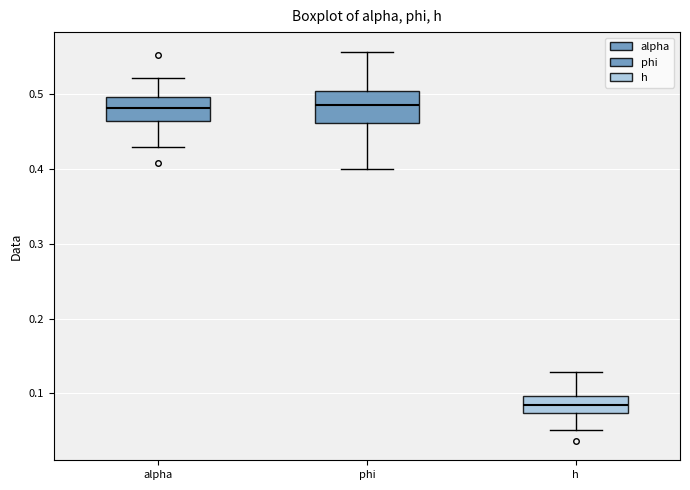

Reading left to right, transcribe this box plot: for each box, give where its median line is, the range the box spans, and where its two whiskers end, as read against the y-axis. The values are not printed on the chart, so give them approximately, as read against the axis.

alpha: median 0.48, box 0.46 to 0.50, whiskers 0.43 to 0.52
phi: median 0.49, box 0.46 to 0.50, whiskers 0.40 to 0.56
h: median 0.08, box 0.07 to 0.10, whiskers 0.05 to 0.13